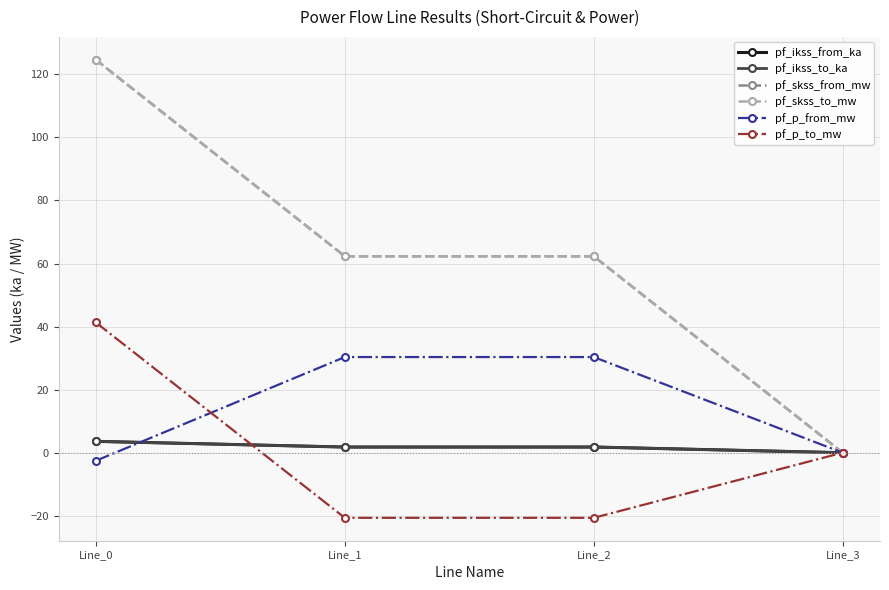

Does the chart have visible grid lines?

Yes